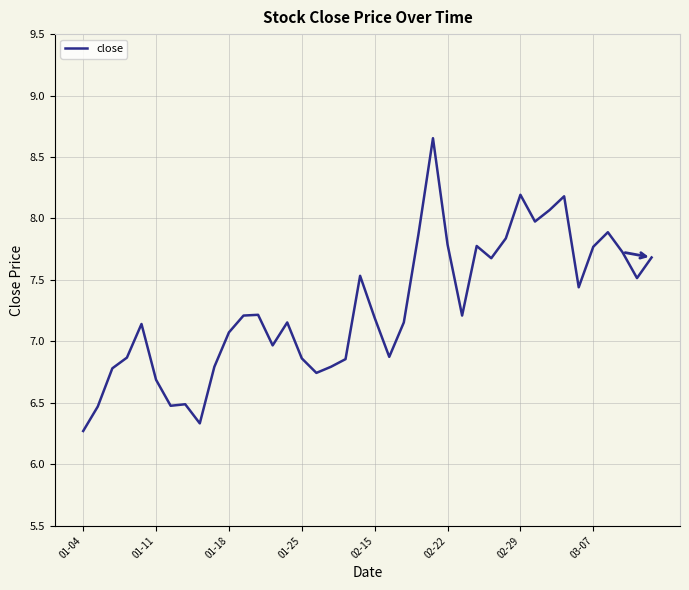

What is the minimum value shown in the chart?

6.3